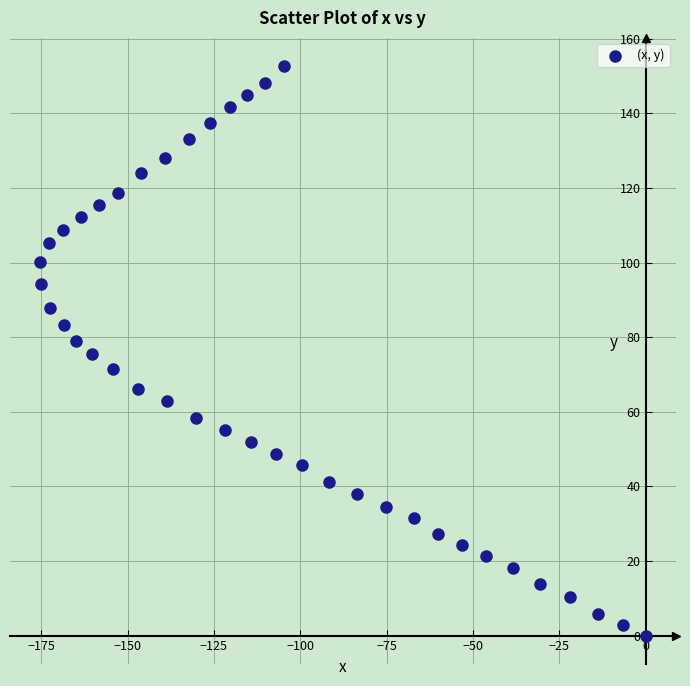

What is the range of Y values (max minus min)?

152.6